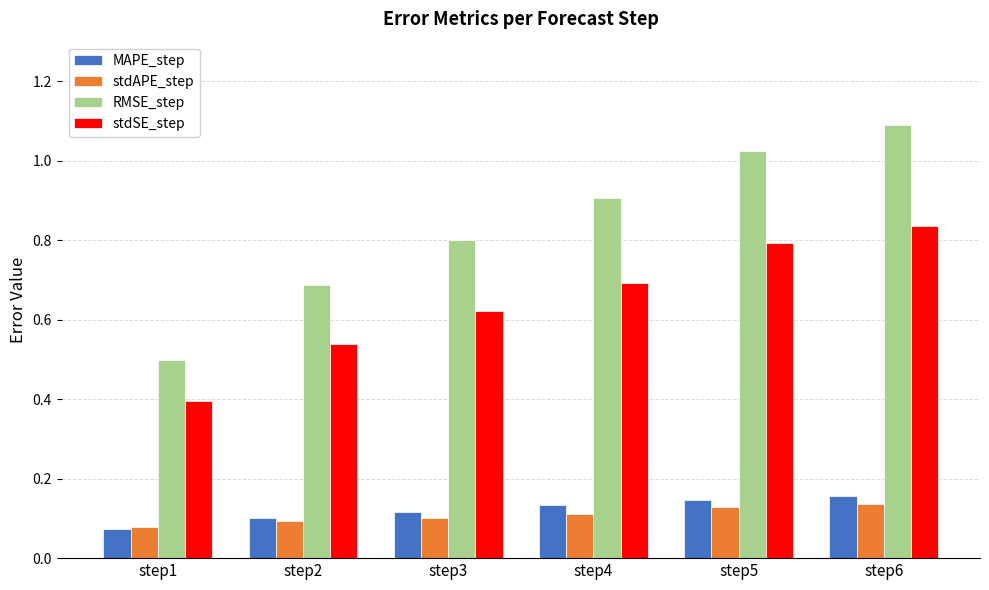

What is the sum of all RMSE_step values?

5.0